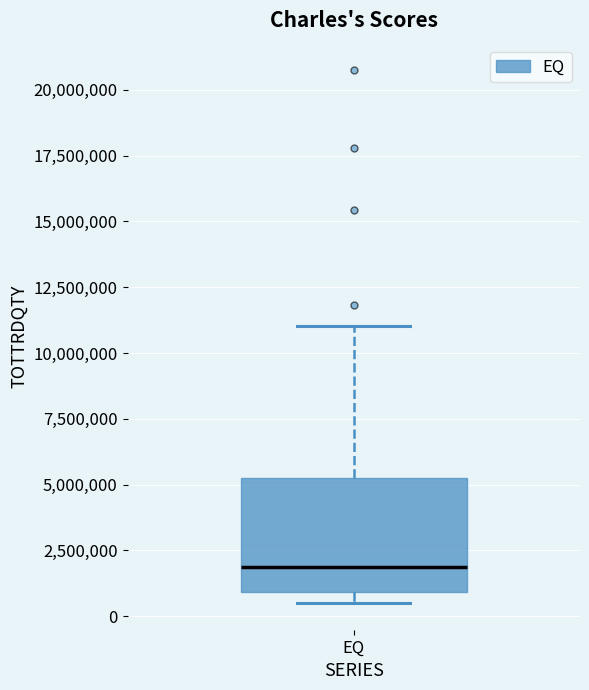

Transcribe this box plot: give where the median line is, the range the box spans, and where the two whiskers end, as read against the y-axis. The values are not printed on the chart, so give them approximately, as read against the axis.

median 2000000, box 1000000 to 5500000, whiskers 500000 to 11000000